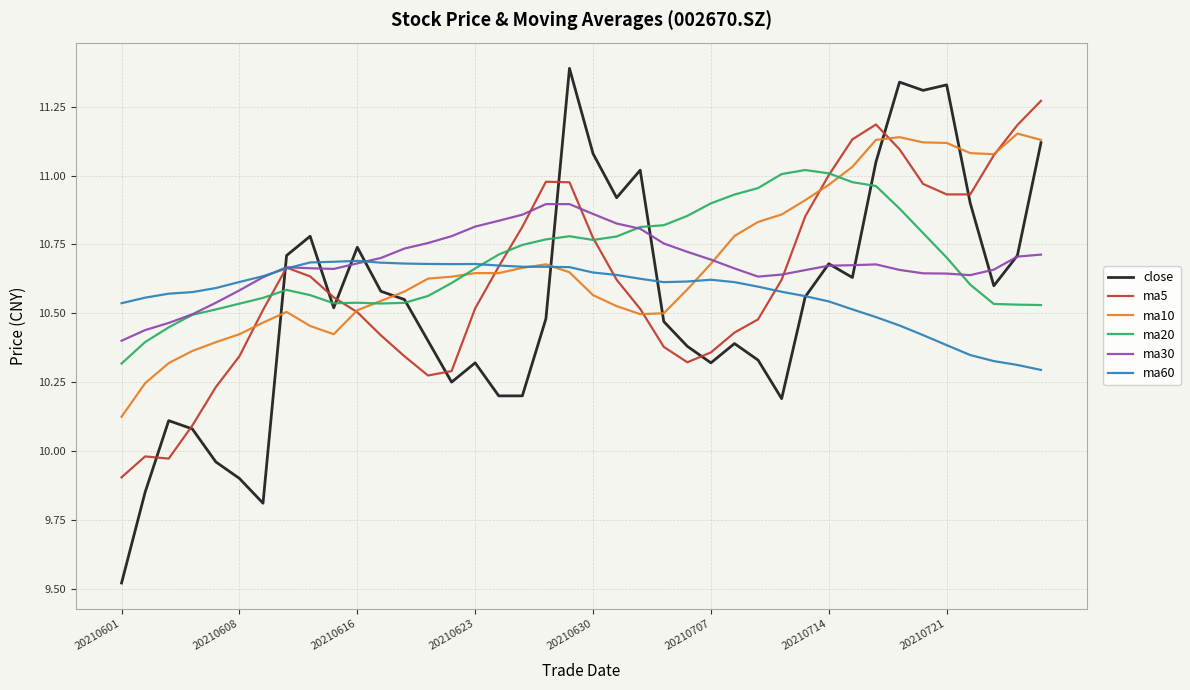

Which series has the largest range (max minus min)?

close